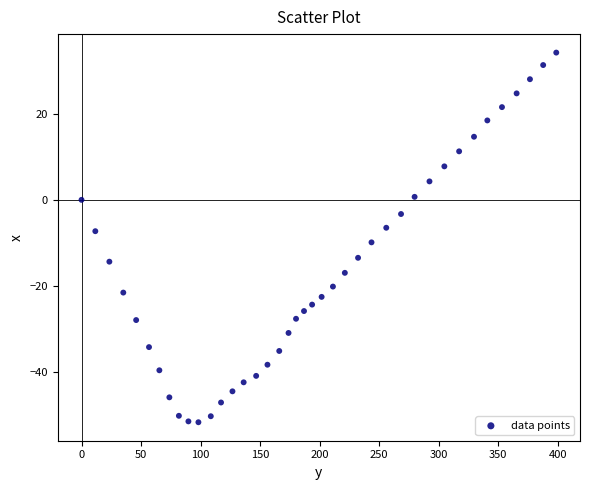

What is the range of Y values (max minus min)?

86.1